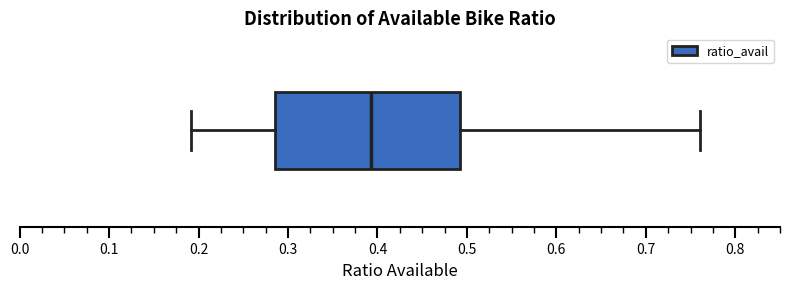

Read this box plot against the x-axis: the position of the median line, the range covered by the box, and the ends of both whiskers. The values are not printed on the chart, so give them approximately, as read against the axis.

median 0.39, box 0.29 to 0.49, whiskers 0.19 to 0.76